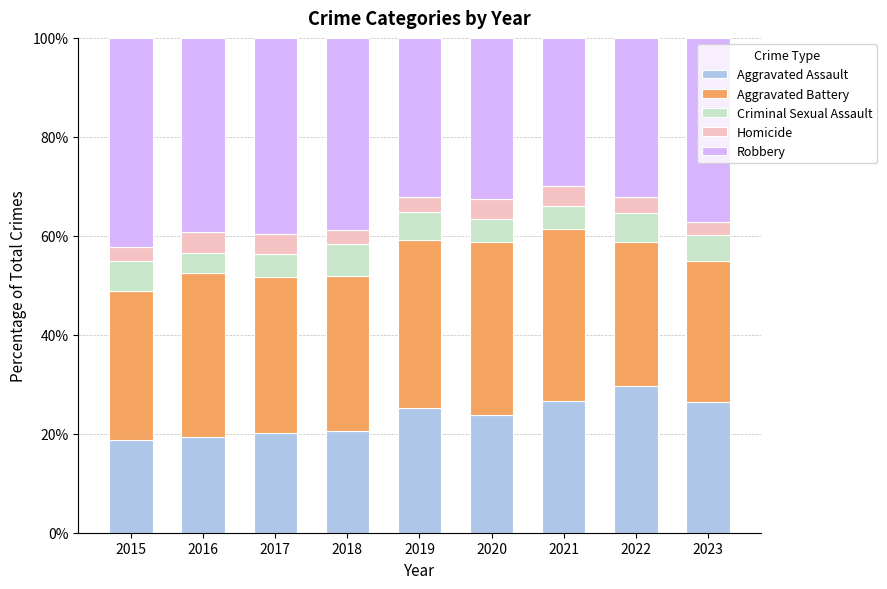

What is the total value across all series at 2021?

100.0